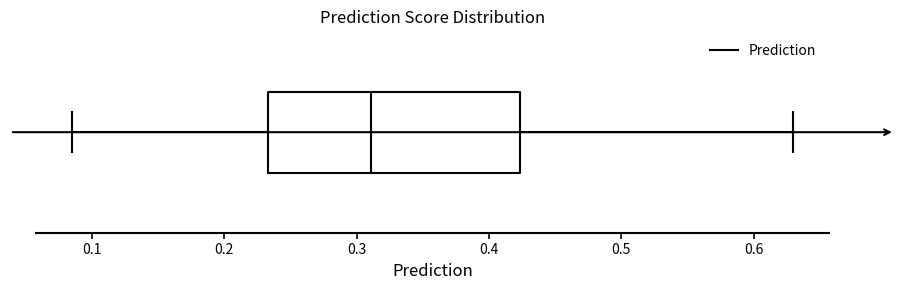

Transcribe this box plot: give where the median line is, the range the box spans, and where the two whiskers end, as read against the x-axis. The values are not printed on the chart, so give them approximately, as read against the axis.

median 0.31, box 0.23 to 0.42, whiskers 0.09 to 0.63